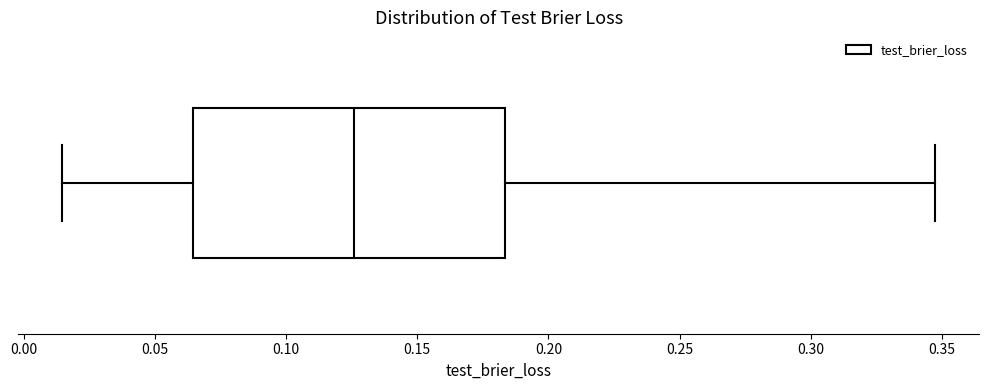

Read this box plot against the x-axis: the position of the median line, the range covered by the box, and the ends of both whiskers. The values are not printed on the chart, so give them approximately, as read against the axis.

median 0.125, box 0.065 to 0.185, whiskers 0.015 to 0.345